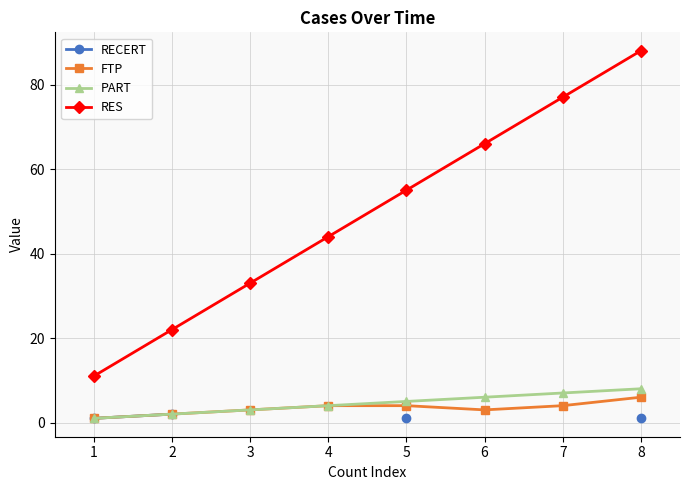

What is the difference between the second highest and minimum values in the PART series?

6.0